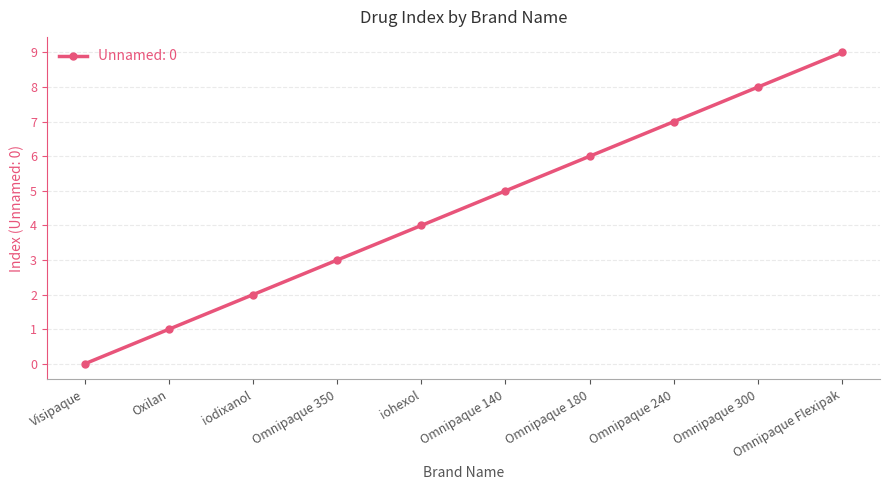

What is the label of the 6th point from the left?

Omnipaque 140